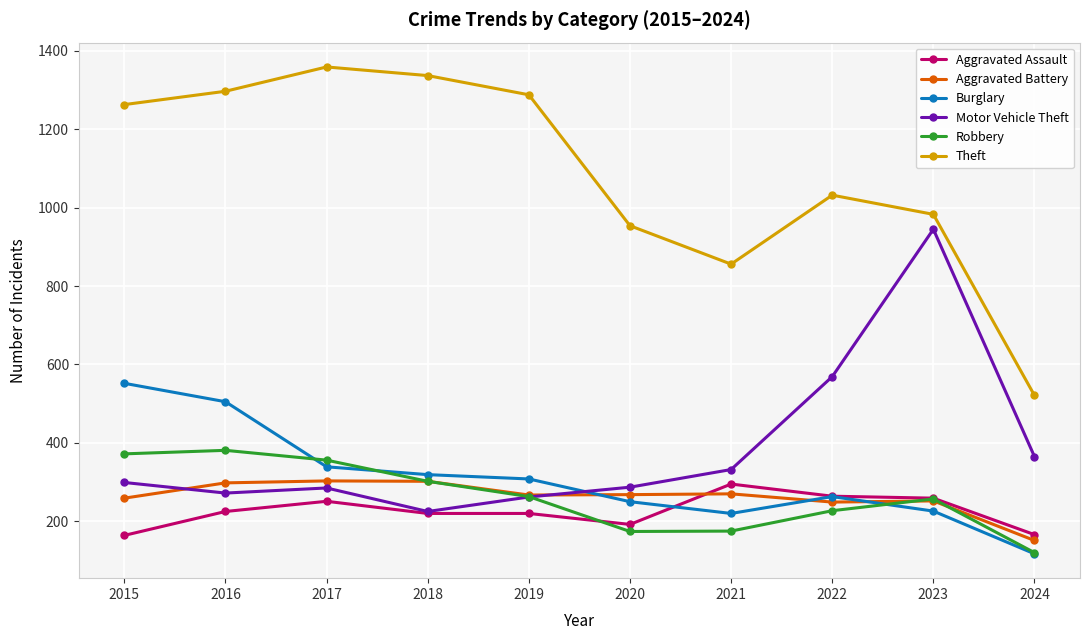

What is the difference between the second highest and minimum values in the Motor Vehicle Theft series?

344